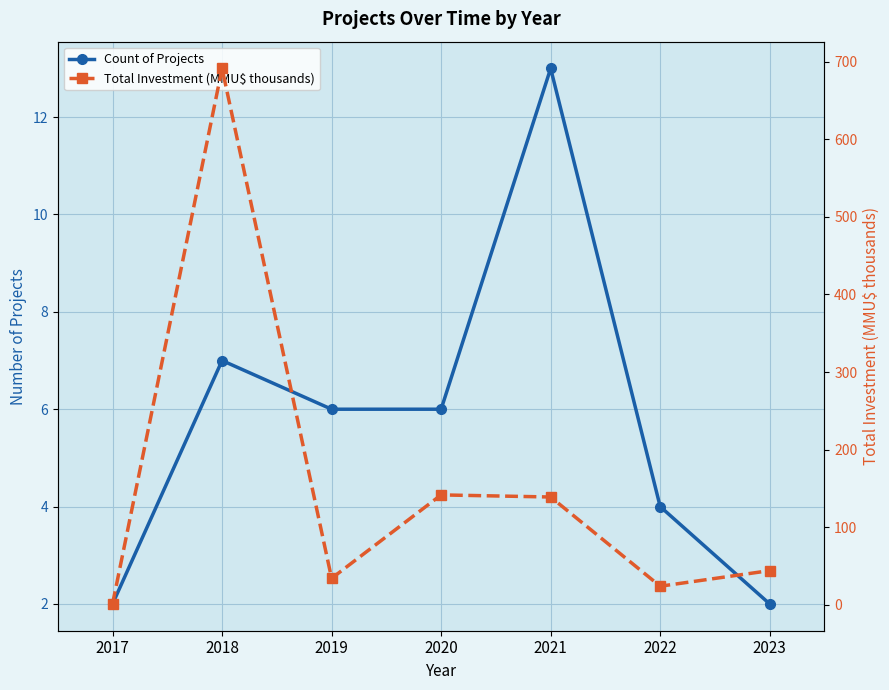

Which series ends up on top after the final intersection of Total Investment (MMU$ thousands) and Count of Projects?

Total Investment (MMU$ thousands)